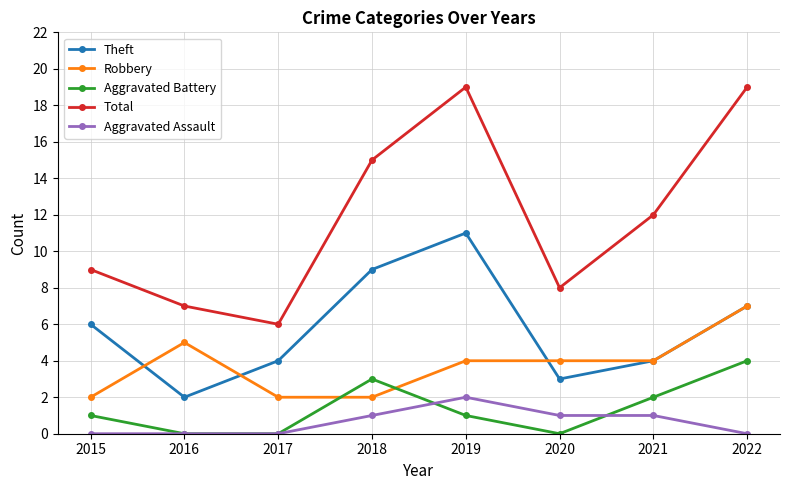

Which category has the lowest value in the Total series?

2017